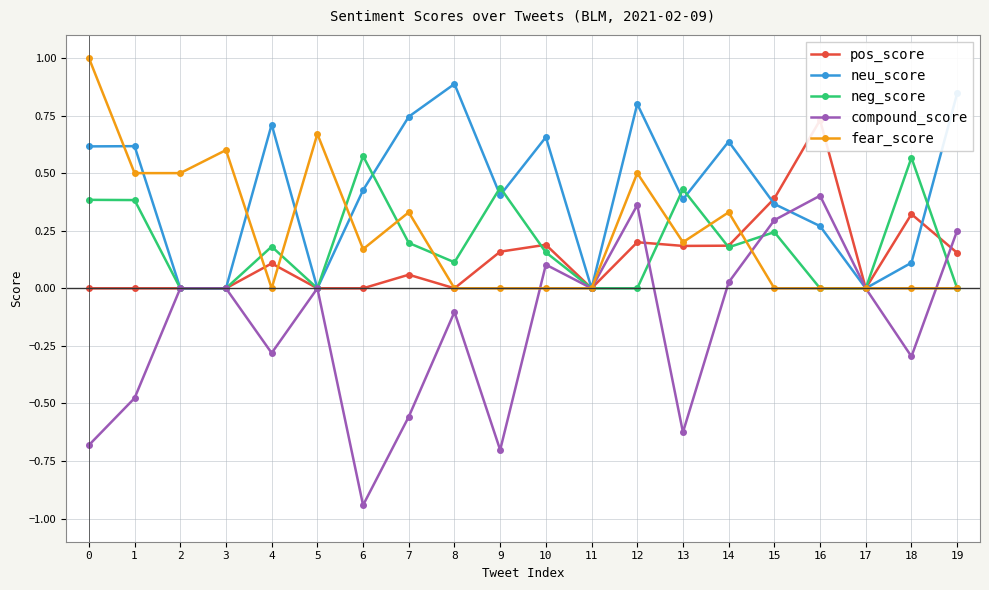

How many interior local peaks does the fear_score series have?

5